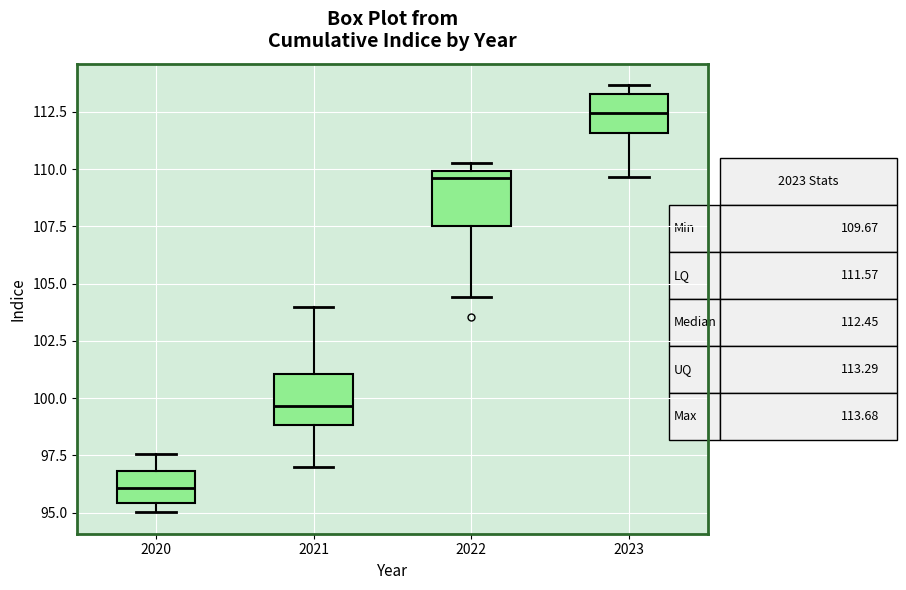

Which box has the lowest median line?

2020